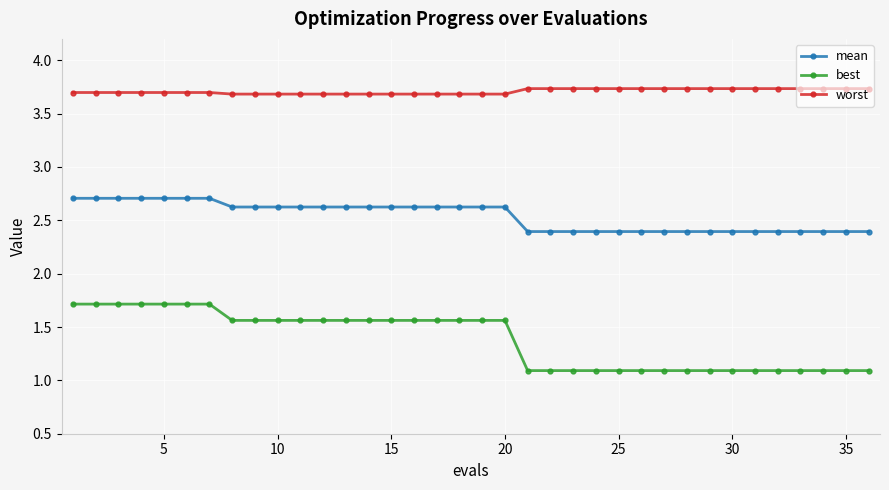

What is the minimum value for best?

1.1